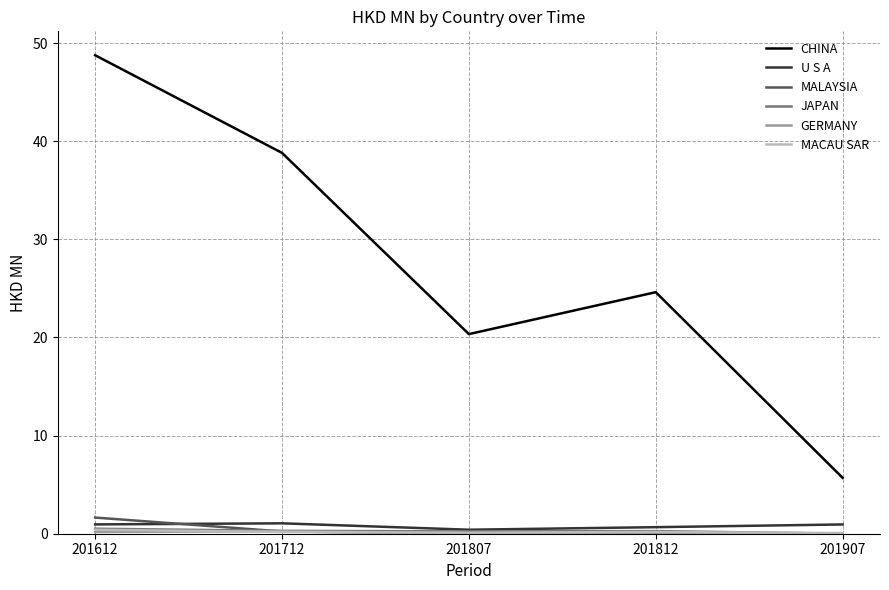

True or false: CHINA and MALAYSIA intersect in this chart.

False